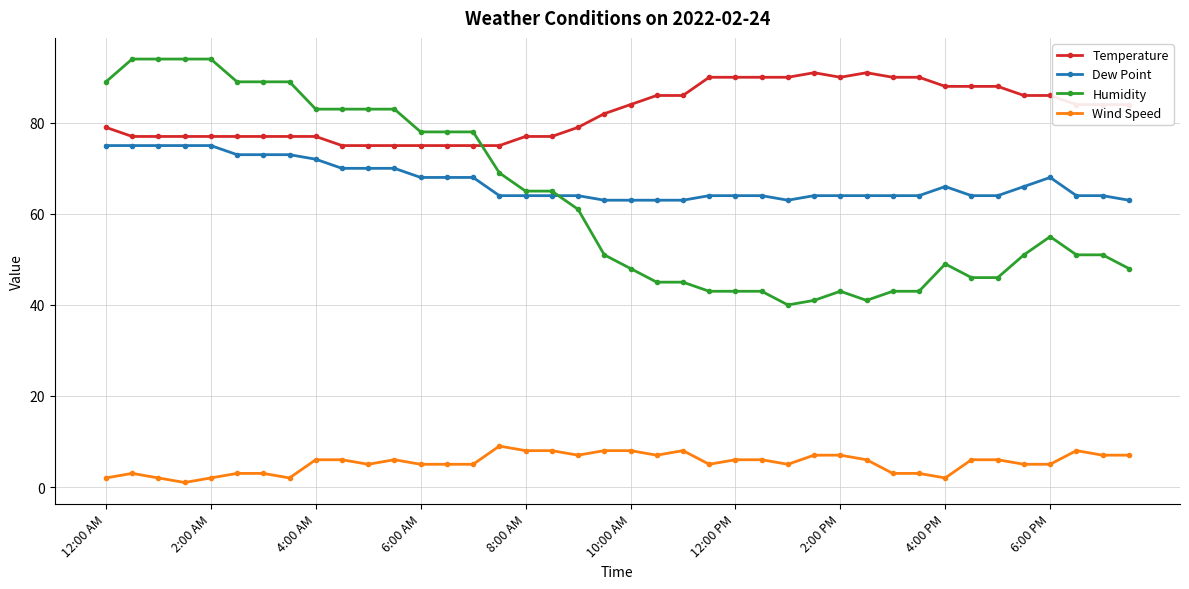

True or false: Humidity and Wind Speed intersect in this chart.

False